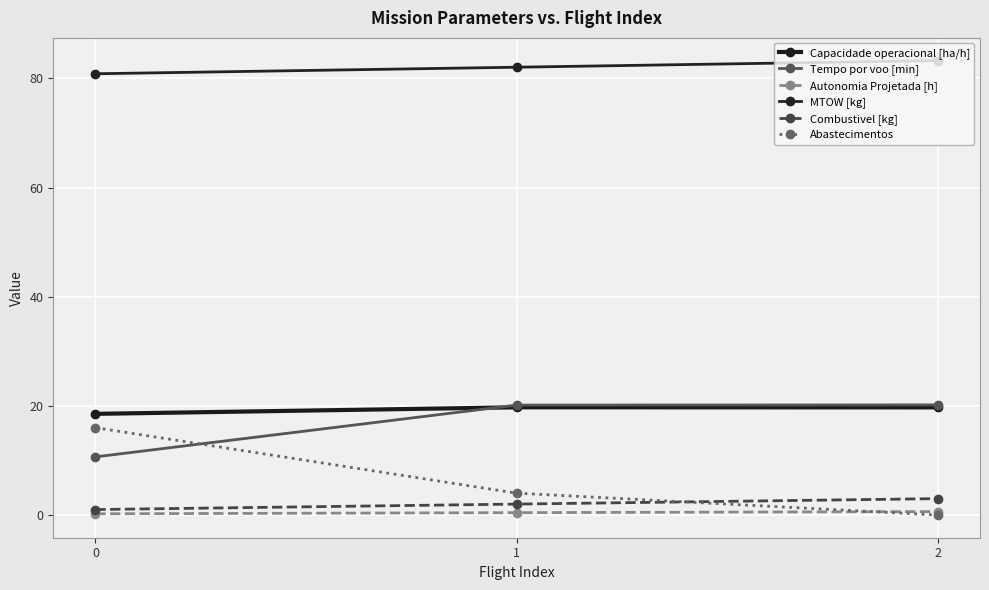

What is the difference between the highest and lowest values at 1?

81.6